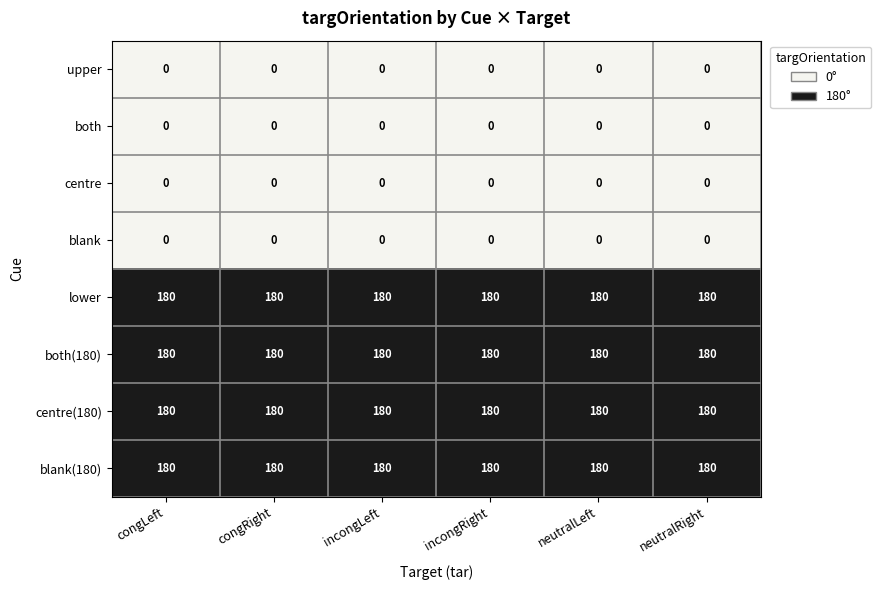

What is the difference between the highest and lowest values at congRight?

180